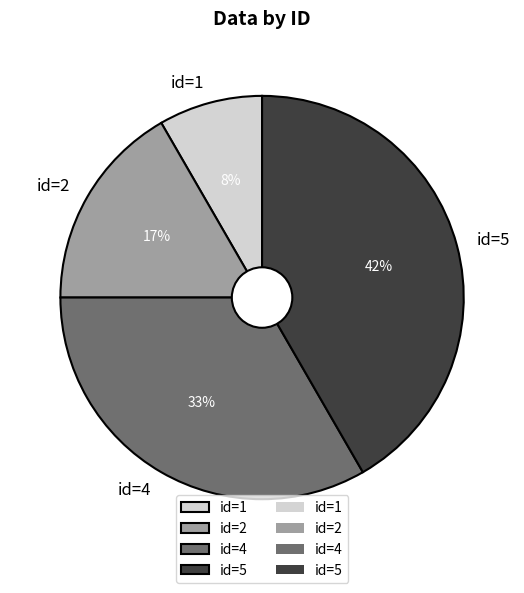

Between id=2 and id=1, which is larger?

id=2